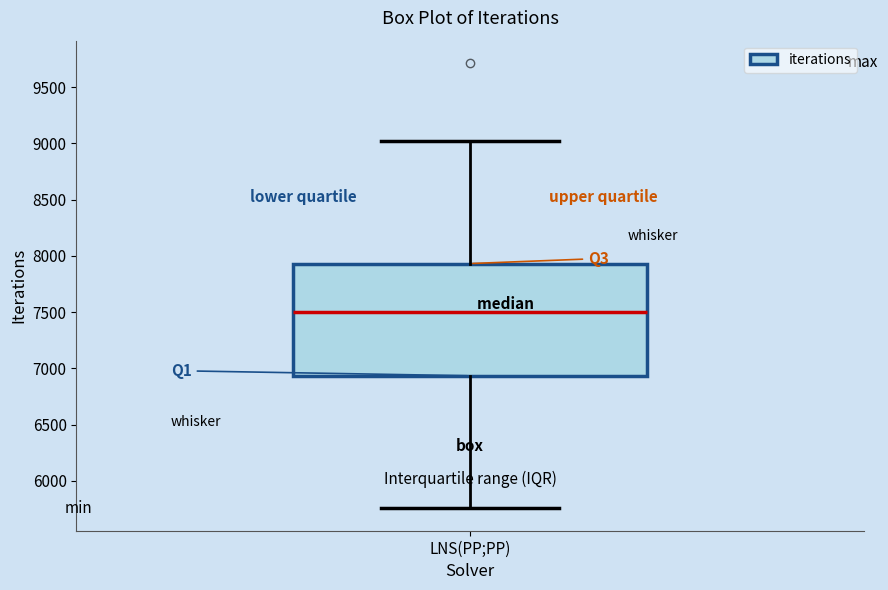

Transcribe this box plot: give where the median line is, the range the box spans, and where the two whiskers end, as read against the y-axis. The values are not printed on the chart, so give them approximately, as read against the axis.

median 7500, box 6950 to 7950, whiskers 5750 to 9050